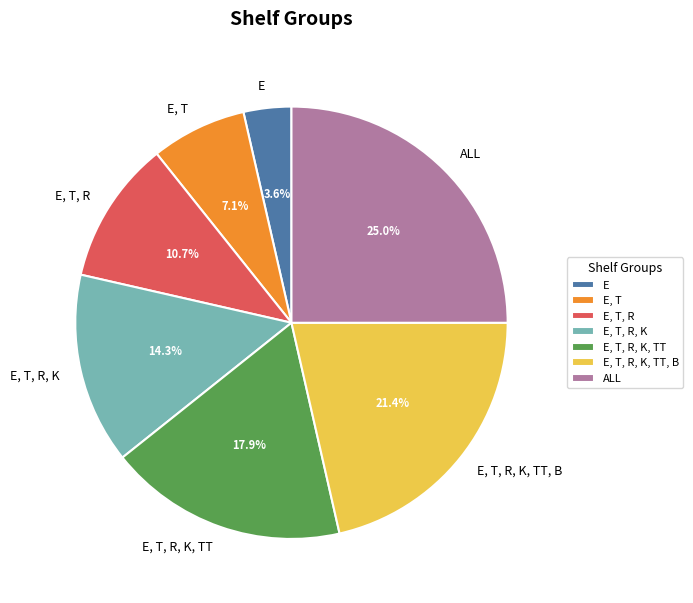

What is the largest slice in the pie chart?

ALL